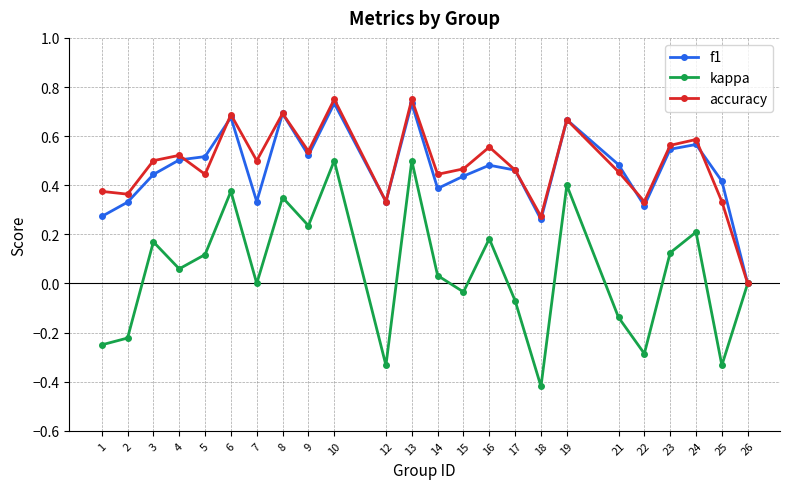

Between 5 and 12, which series saw the biggest shift?

kappa